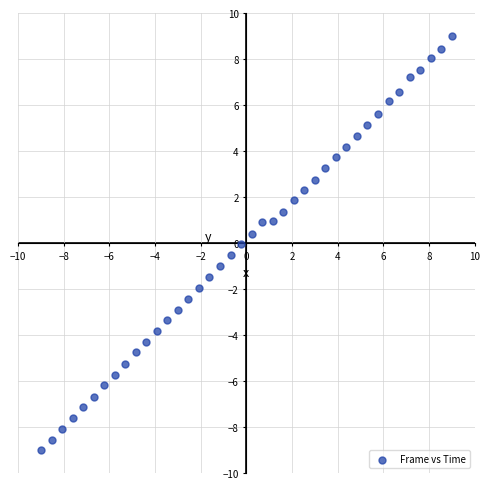

What is the range of Y values (max minus min)?

18.0